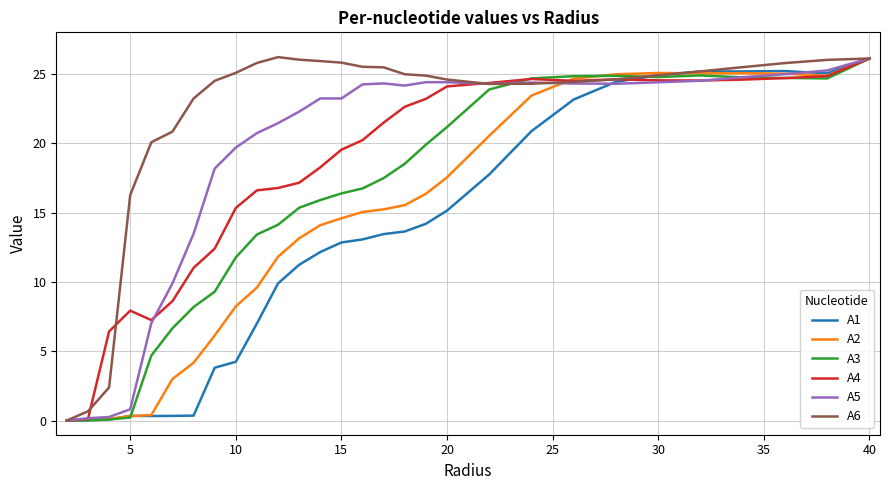

Which series has the largest total across all categories?

A6